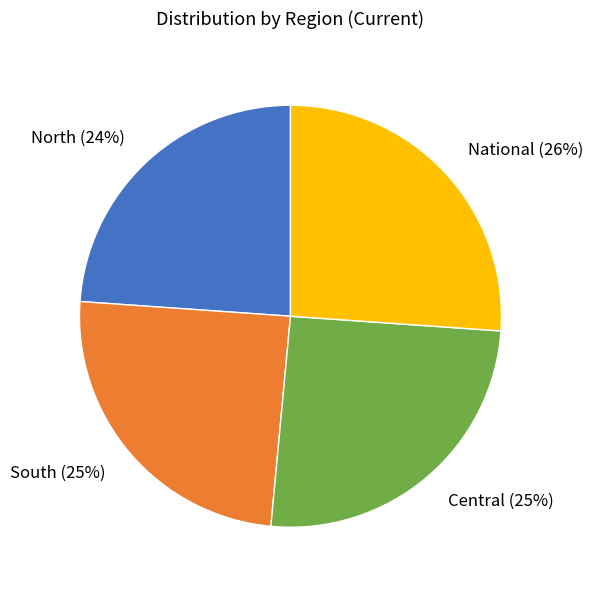

How many slices are in this pie chart?

4